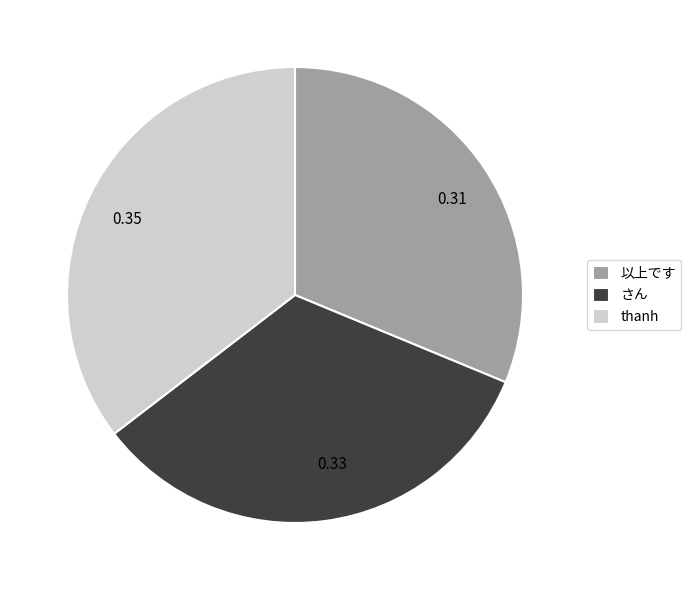

Is the sum of 以上です and thanh greater than half?

Yes